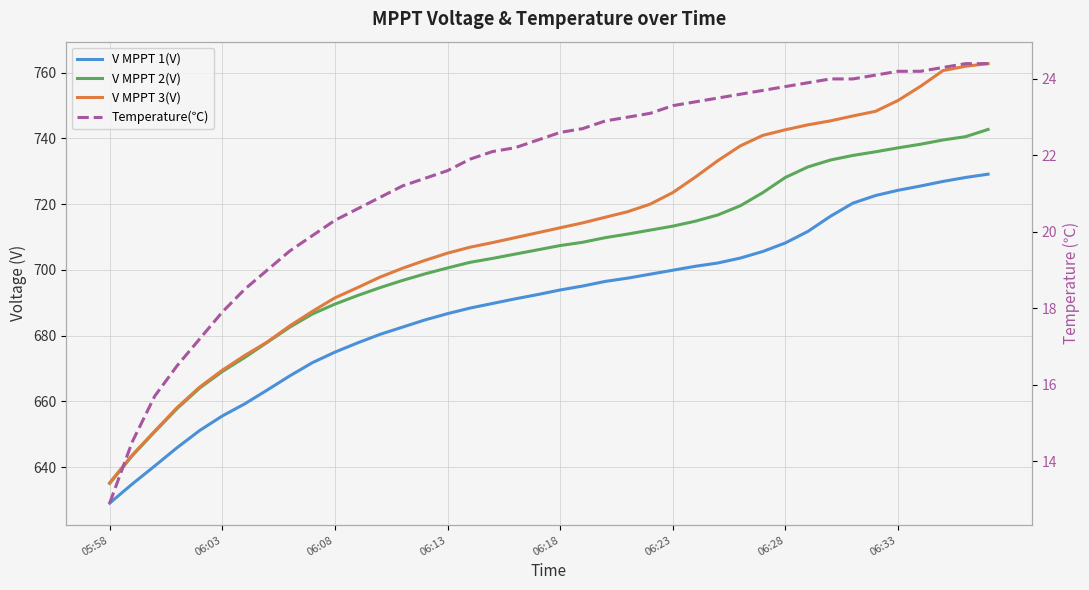

How many lines are shown in the chart?

4